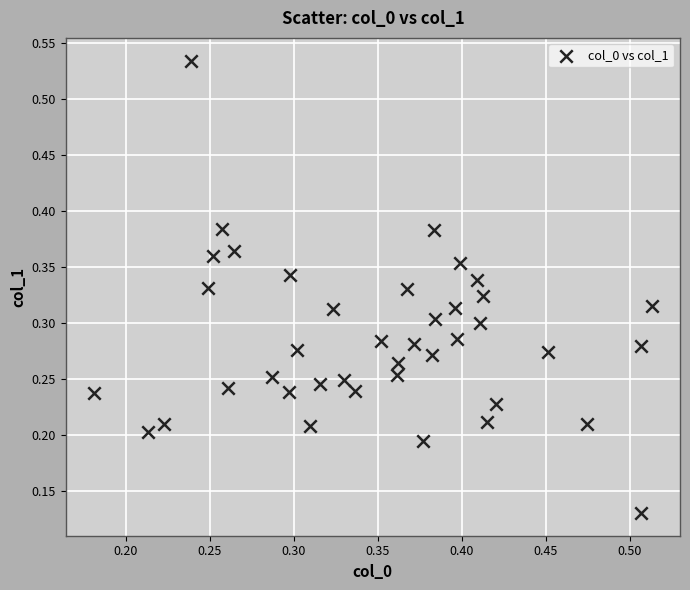

How many points are shown in the scatter plot?

40